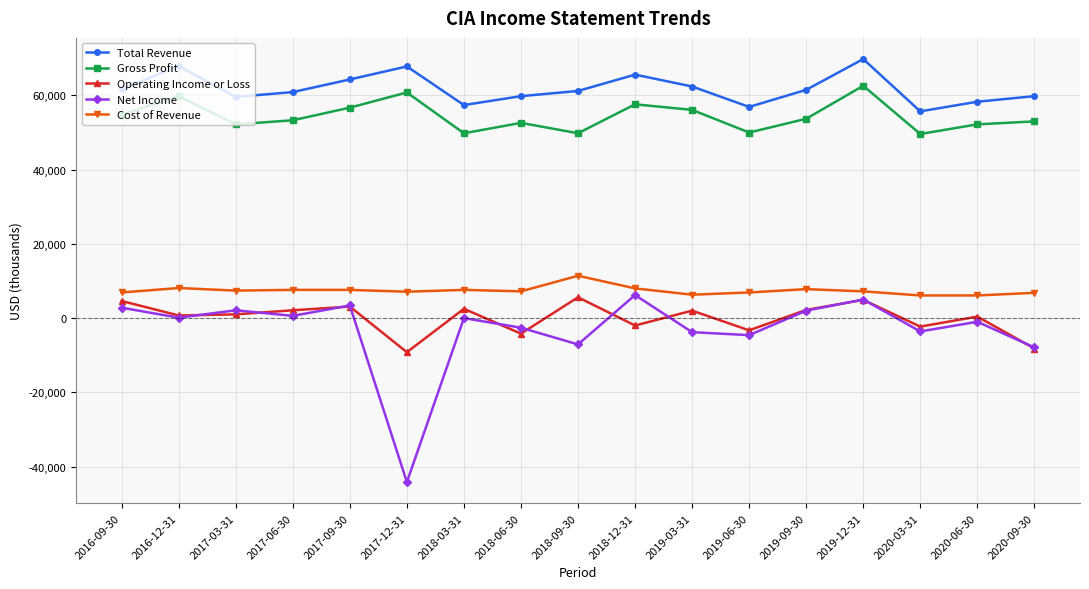

True or false: Total Revenue and Cost of Revenue intersect in this chart.

False